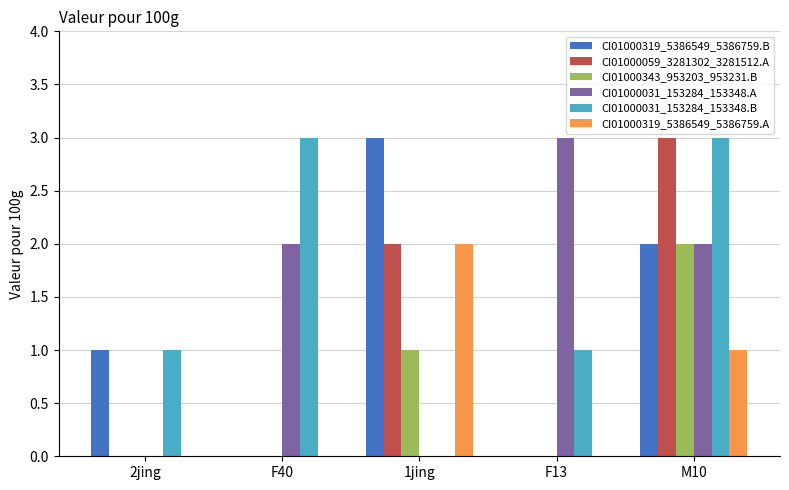

What is the highest value of the CI01000031_153284_153348.B series?

3